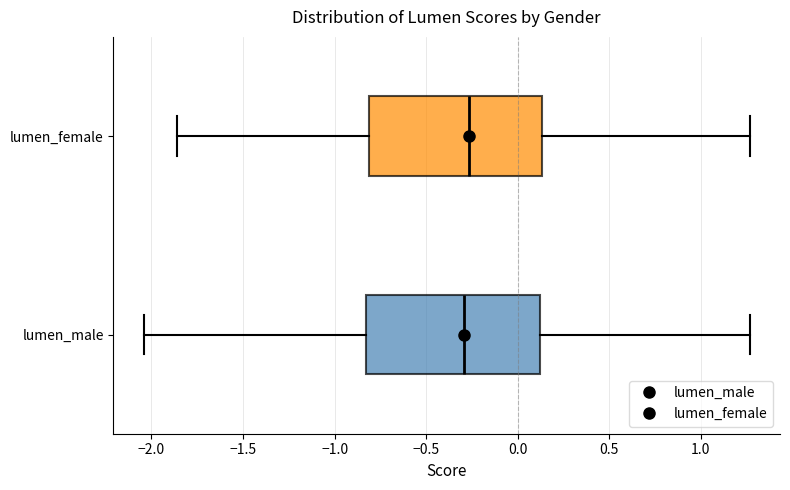

Reading bottom to top, read every box against the x-axis: the position of its median line, the range the box covers, and the ends of its whiskers. The values are not printed on the chart, so give them approximately, as read against the axis.

lumen_male: median -0.30, box -0.85 to 0.10, whiskers -2.05 to 1.25
lumen_female: median -0.25, box -0.80 to 0.15, whiskers -1.85 to 1.25